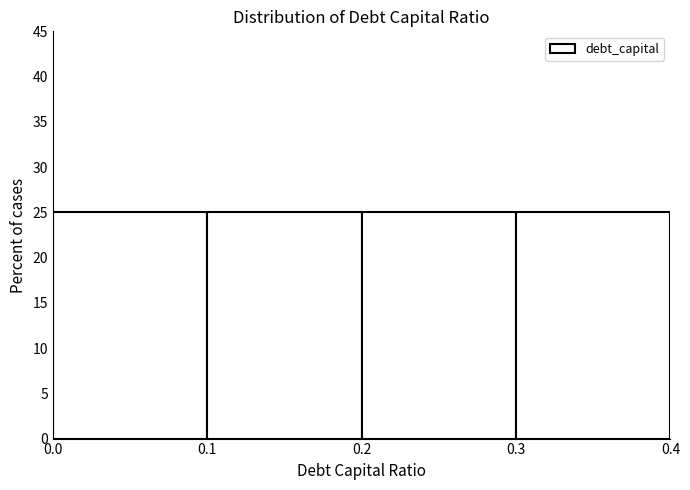

How tall is the bar that spans 0.0 to 0.1 on the x-axis? The values are not printed on the chart, so give them approximately, as read against the axis.

25